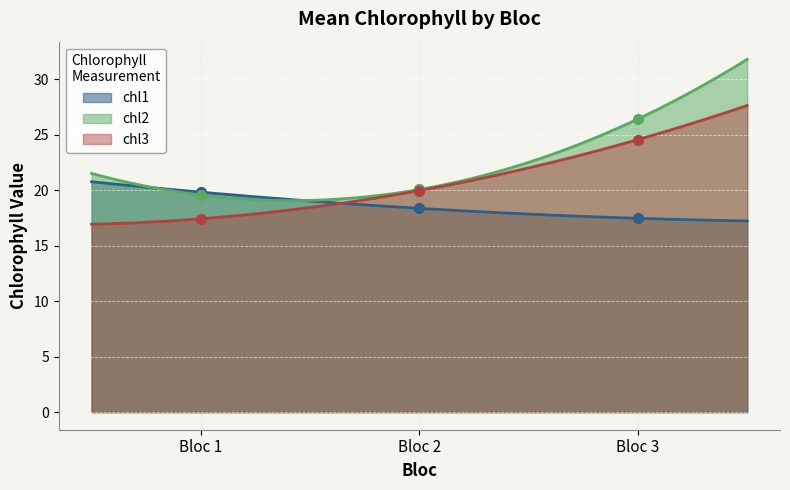

Which series has the widest spread of Y values?

chl3